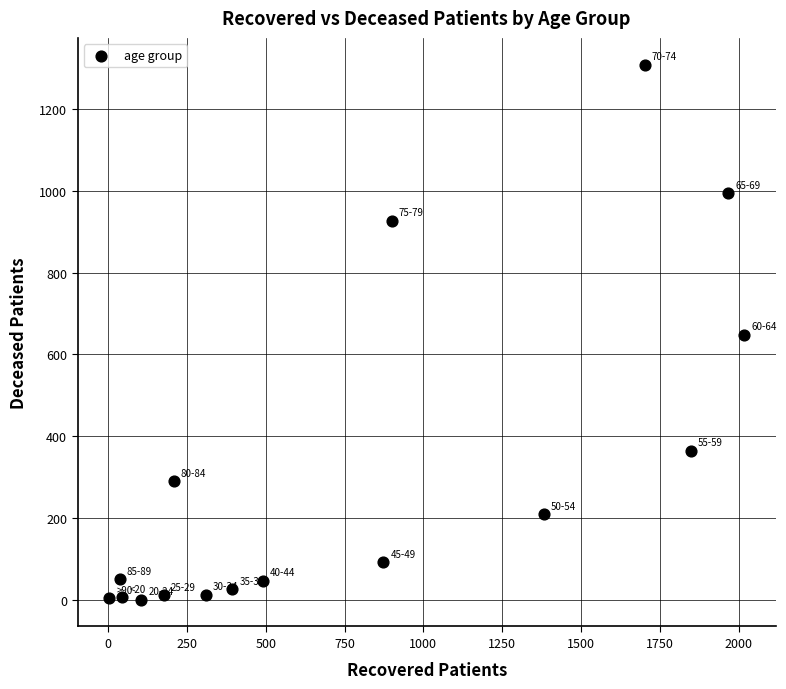

What is the range of X values (max minus min)?

2013